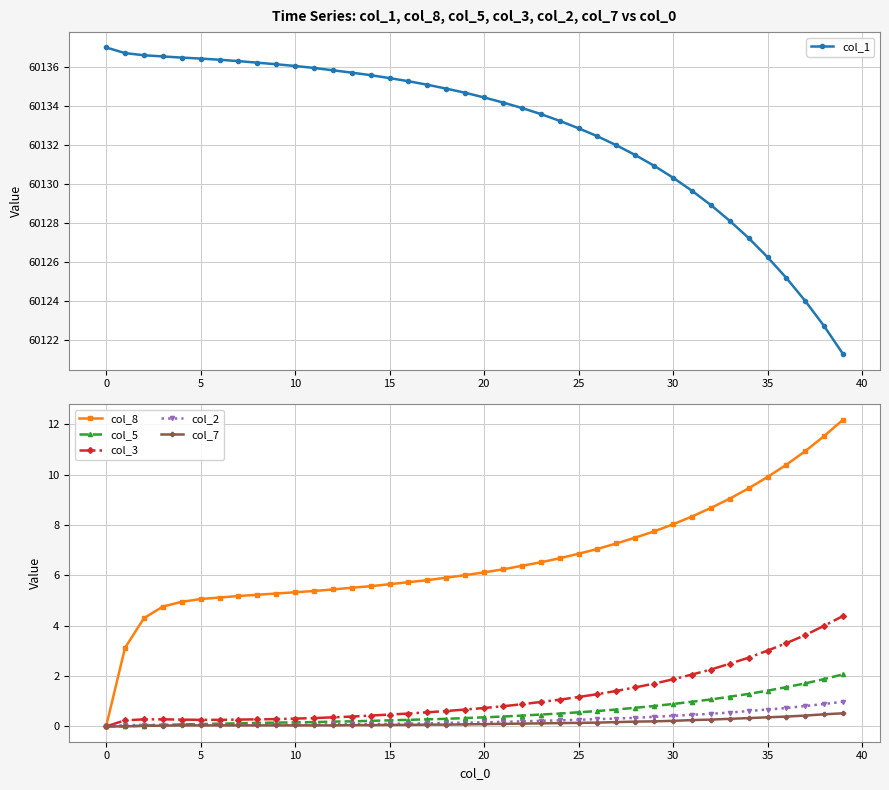

The col_1 series shows 33309.3 at 10. True or false?

False